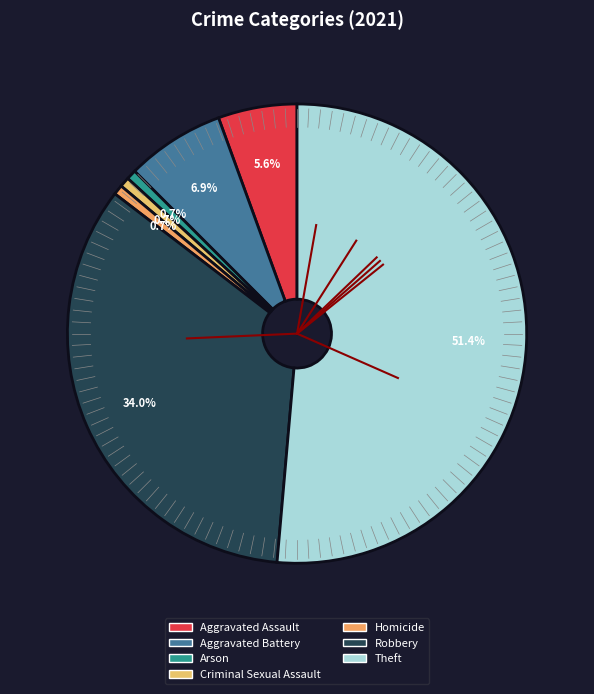

Count the number of slices in the pie.

7